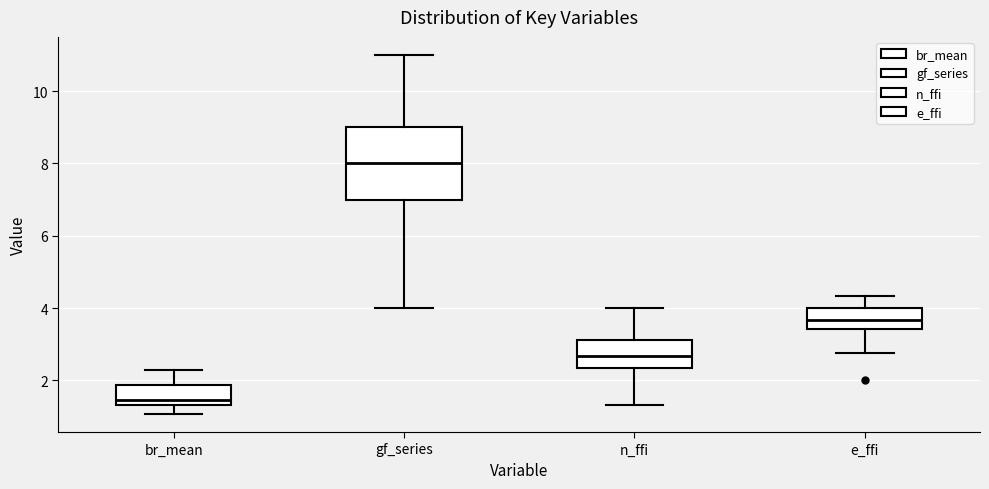

Comparing the boxes themselves (not the whiskers), which one is the tallest?

gf_series